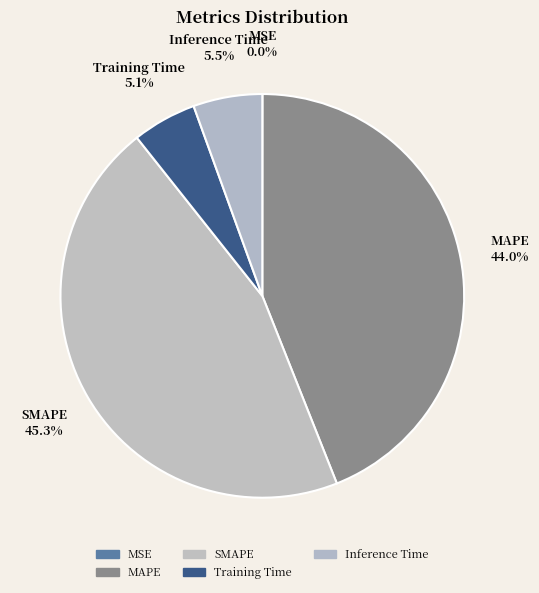

Is the sum of SMAPE and Training Time greater than half?

Yes